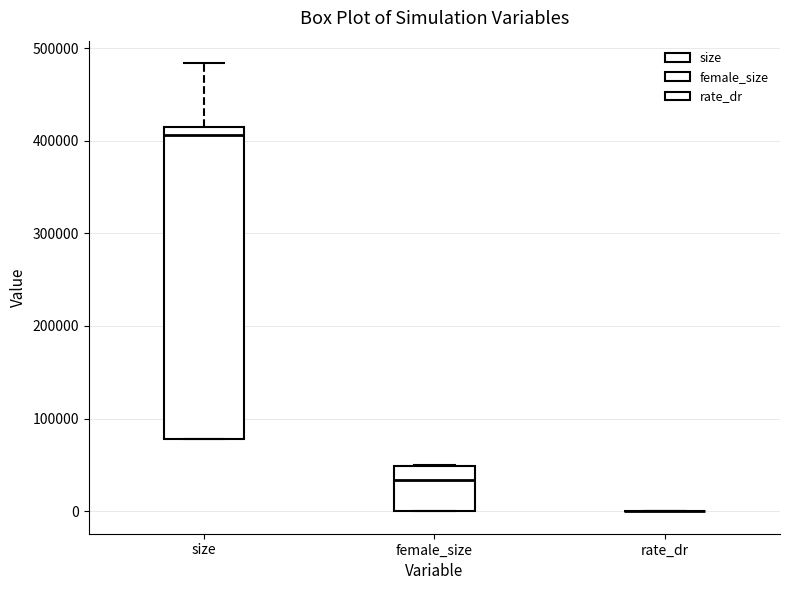

Comparing the boxes themselves (not the whiskers), which one is the tallest?

size